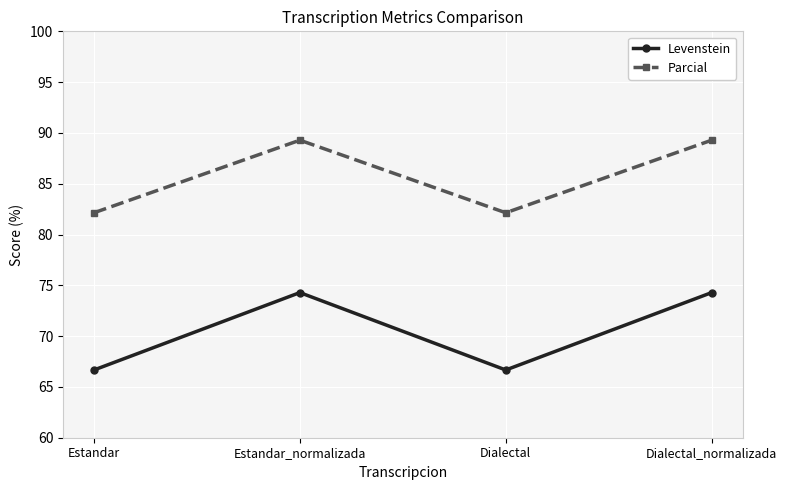

What is the value of the Levenstein point at the 2nd from the left?

74.3